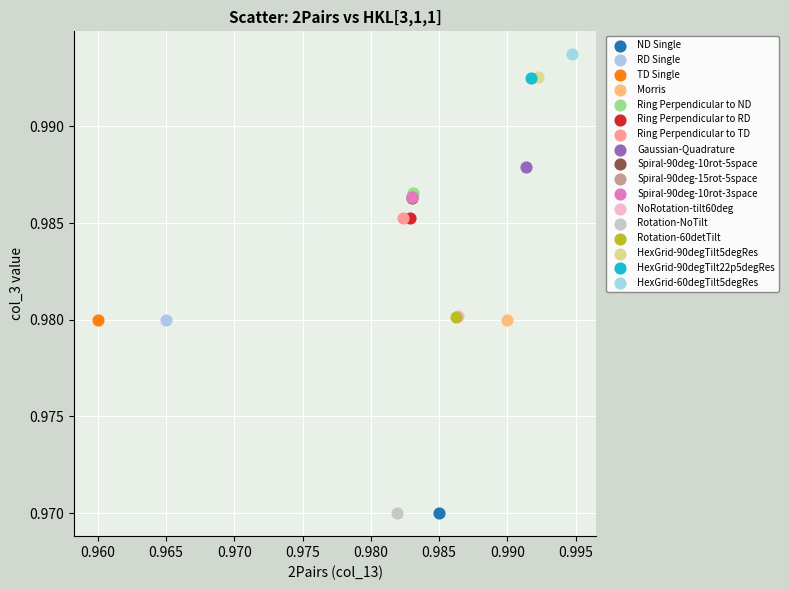

What are all the series names shown in the legend?

ND Single, RD Single, TD Single, Morris, Ring Perpendicular to ND, Ring Perpendicular to RD, Ring Perpendicular to TD, Gaussian-Quadrature, Spiral-90deg-10rot-5space, Spiral-90deg-15rot-5space, Spiral-90deg-10rot-3space, NoRotation-tilt60deg, Rotation-NoTilt, Rotation-60detTilt, HexGrid-90degTilt5degRes, HexGrid-90degTilt22p5degRes, HexGrid-60degTilt5degRes